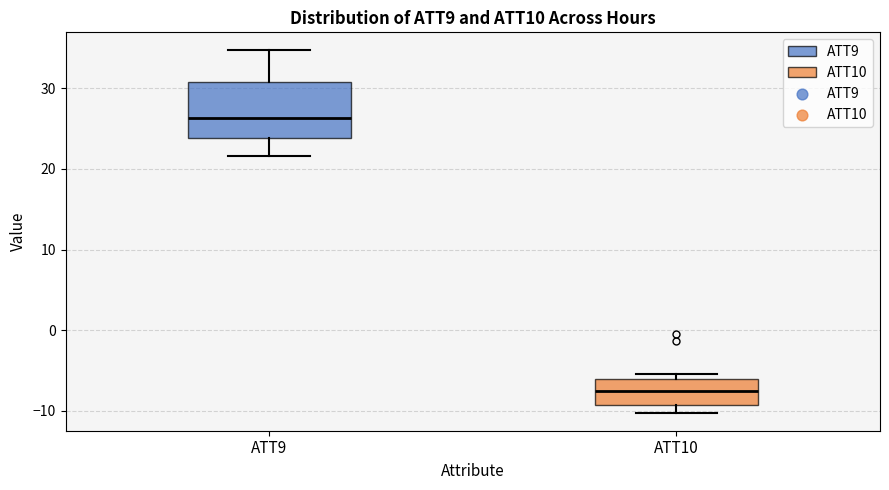

Which box's median line is the highest?

ATT9